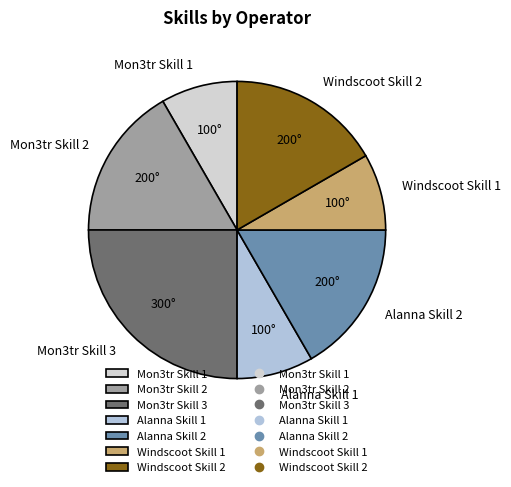

How many slices are in this pie chart?

7